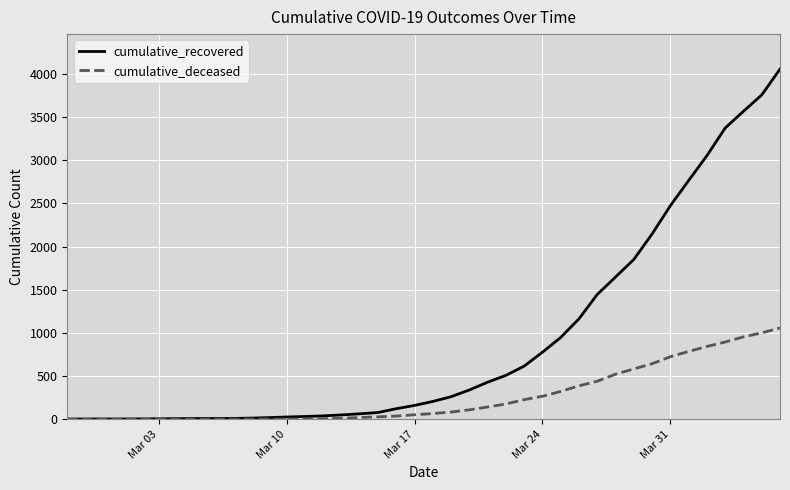

What is the greatest value displayed?

4054